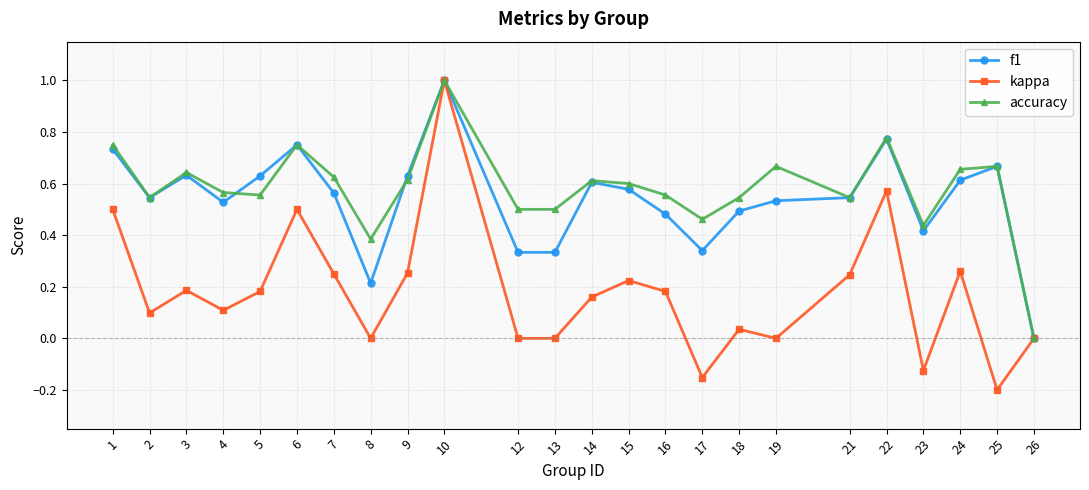

Rank the series at 9 from lowest to highest value.

kappa, accuracy, f1